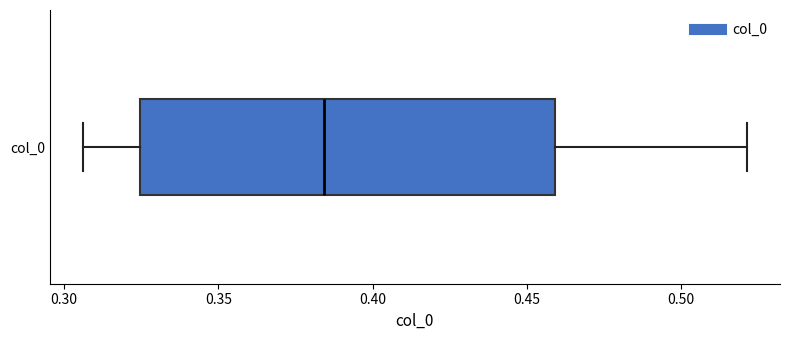

Transcribe this box plot: give where the median line is, the range the box spans, and where the two whiskers end, as read against the x-axis. The values are not printed on the chart, so give them approximately, as read against the axis.

median 0.385, box 0.325 to 0.460, whiskers 0.305 to 0.520